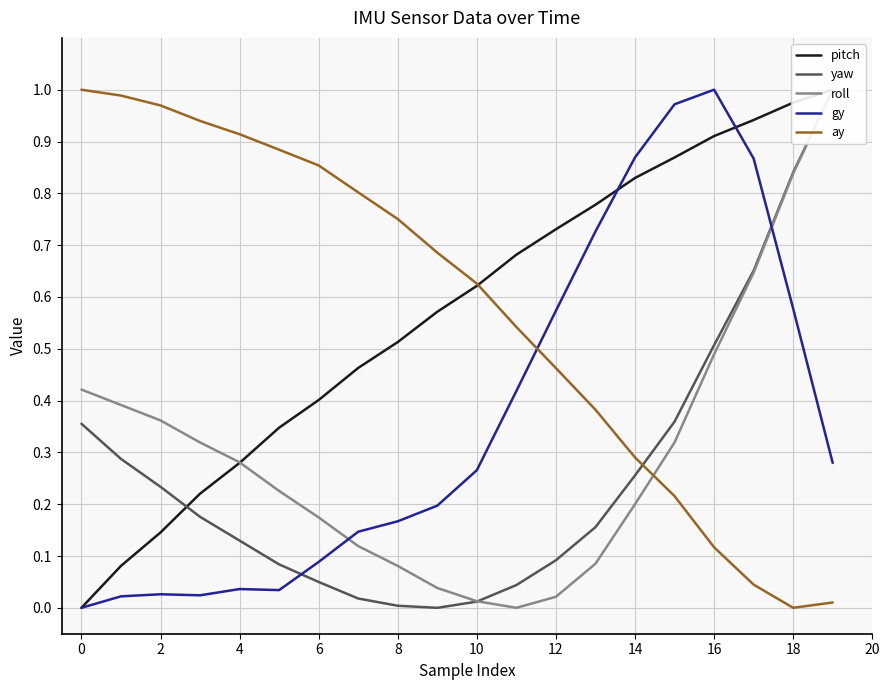

Which series has the largest range (max minus min)?

pitch